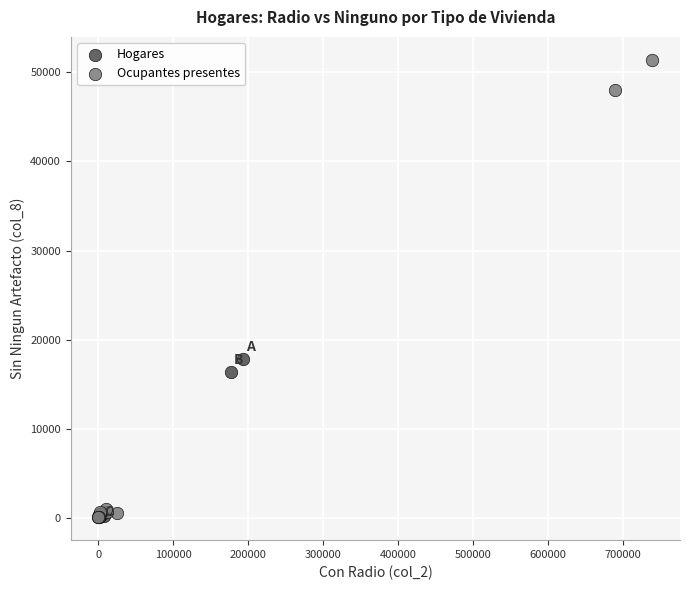

Which series has the largest Y range (max minus min)?

Ocupantes presentes